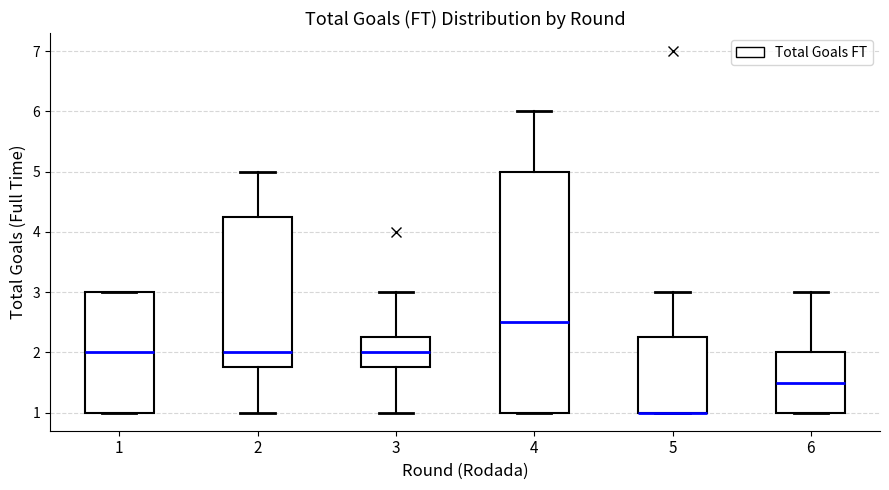

Reading left to right, read every box against the y-axis: the position of its median line, the range the box covers, and the ends of its whiskers. The values are not printed on the chart, so give them approximately, as read against the axis.

1: median 2.0, box 1.0 to 3.0, whiskers 1.0 to 3.0
2: median 2.0, box 1.8 to 4.3, whiskers 1.0 to 5.0
3: median 2.0, box 1.8 to 2.3, whiskers 1.0 to 3.0
4: median 2.5, box 1.0 to 5.0, whiskers 1.0 to 6.0
5: median 1.0 (drawn on the box's lower edge), box 1.0 to 2.3, whiskers 1.0 to 3.0
6: median 1.5, box 1.0 to 2.0, whiskers 1.0 to 3.0